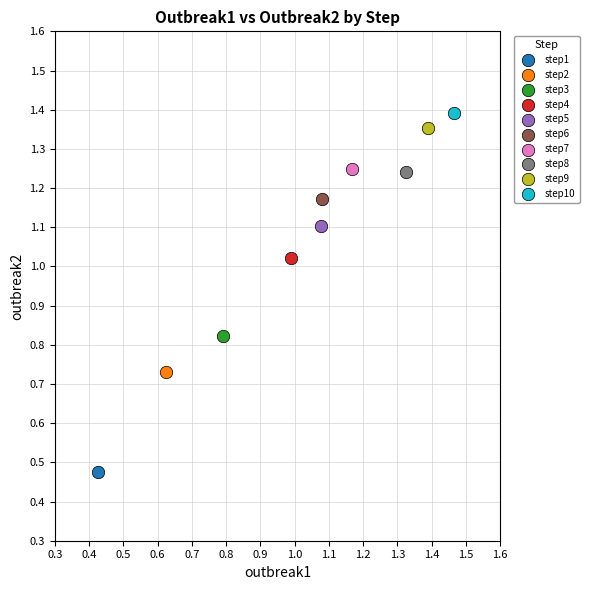

Which series reaches the maximum Y coordinate?

step10